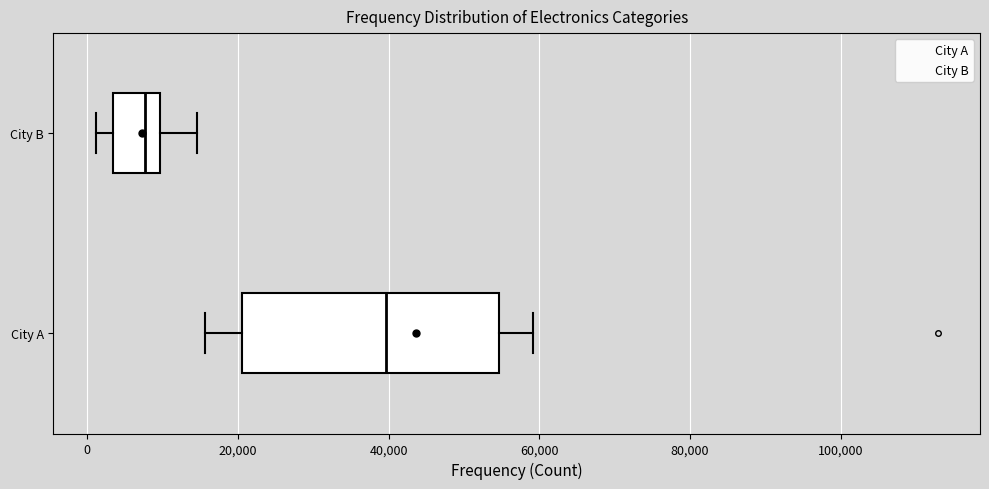

Reading bottom to top, read every box against the x-axis: the position of its median line, the range the box covers, and the ends of its whiskers. The values are not printed on the chart, so give them approximately, as read against the axis.

City A: median 40000, box 20000 to 54000, whiskers 16000 to 60000
City B: median 8000, box 4000 to 10000, whiskers 2000 to 14000